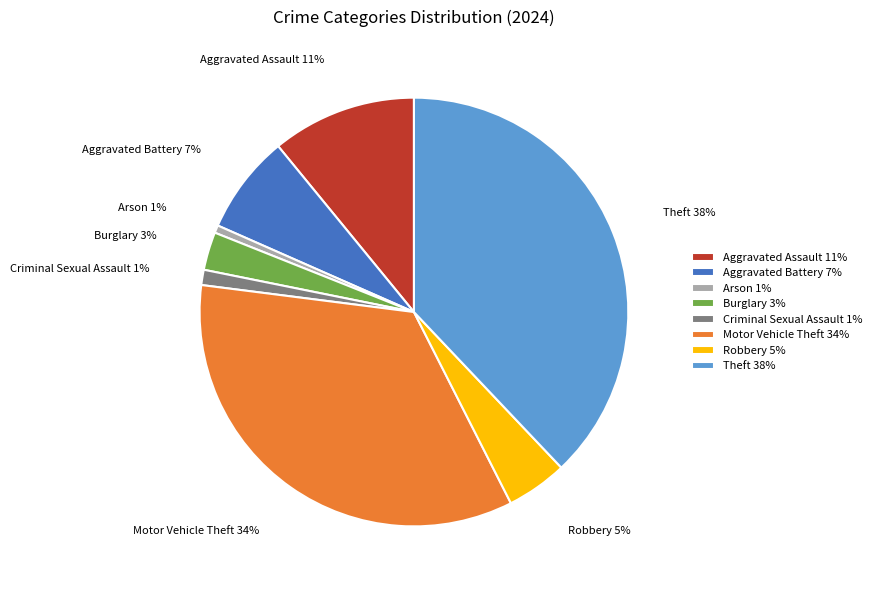

Is the sum of Motor Vehicle Theft 34% and Robbery 5% greater than half?

No